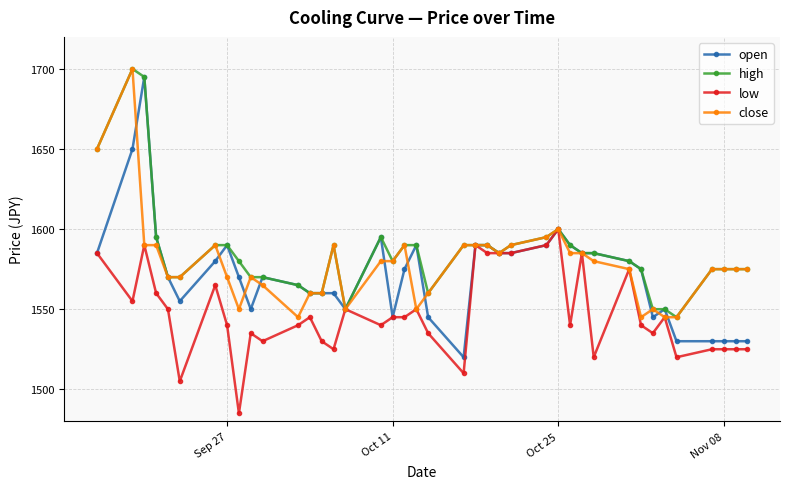

Which series has the largest range (max minus min)?

open